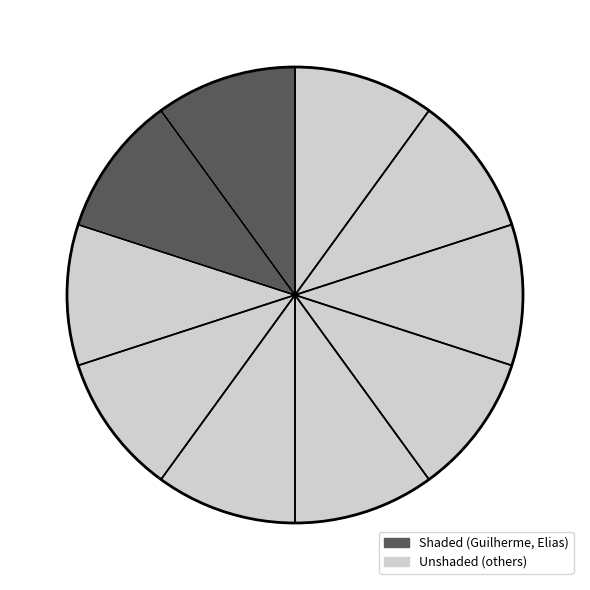

Which slice is the smallest?

Guilherme